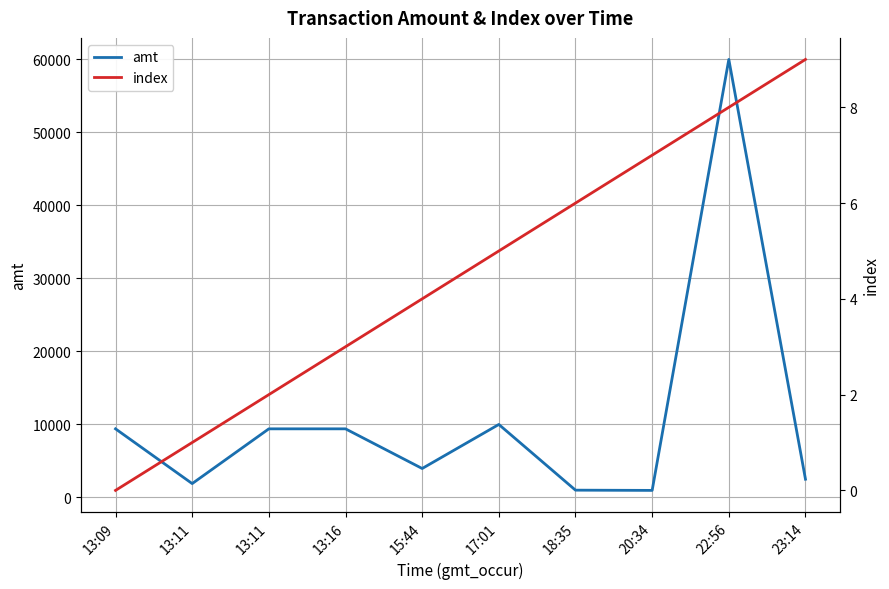

What is the maximum value for amt?

60000